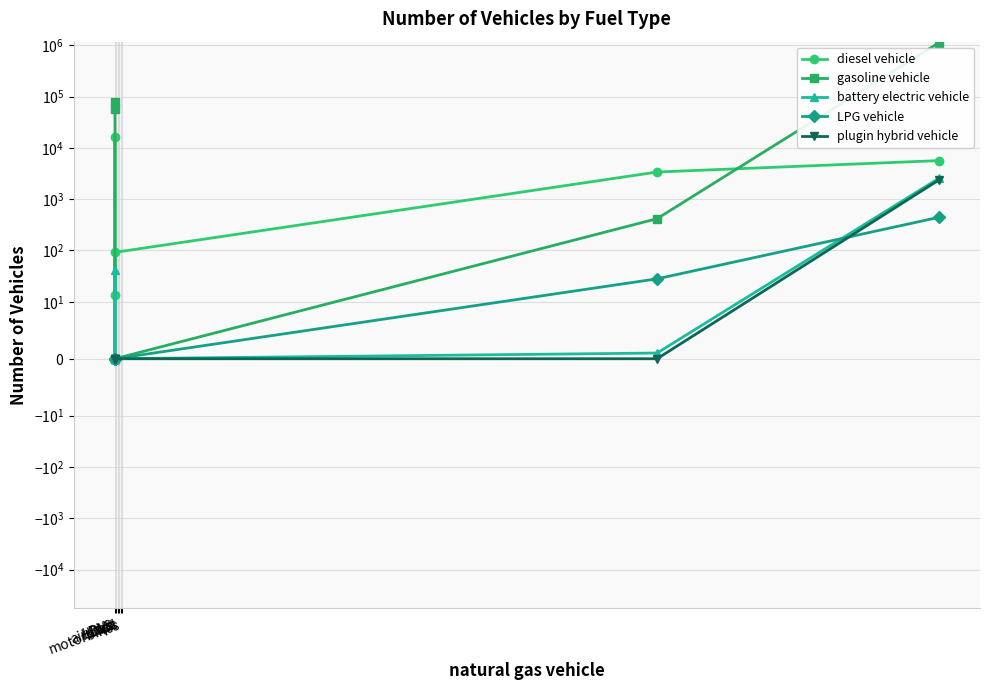

Reading left to right, extract all data points from this chart.

diesel vehicle: 5655.0	3388.0	92.0	13.4	16532.1	0.0
gasoline vehicle: 1124061.0	417.0	0.0	0.0	58613.9	78474.0
battery electric vehicle: 2550.0	1.0	0.0	42.6	0.0	0.0
LPG vehicle: 443.0	28.0	0.0	0.0	0.0	0.0
plugin hybrid vehicle: 2366.0	0.0	0.0	0.0	0.0	0.0